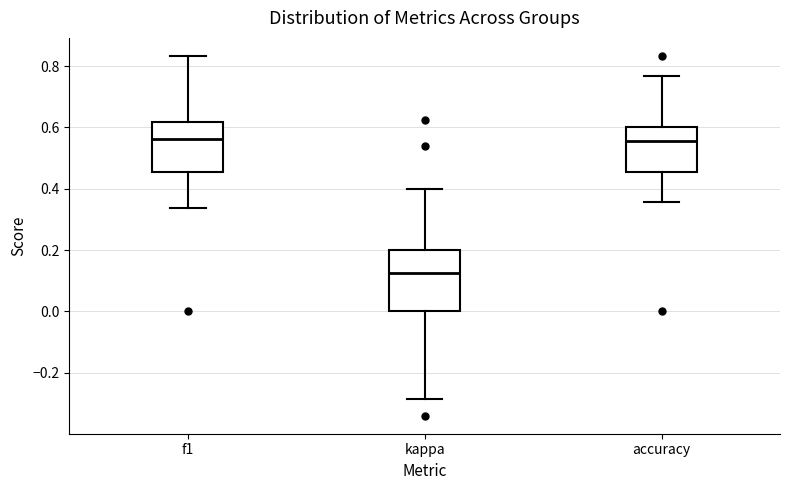

Reading left to right, read every box against the y-axis: the position of its median line, the range the box covers, and the ends of its whiskers. The values are not printed on the chart, so give them approximately, as read against the axis.

f1: median 0.56, box 0.46 to 0.62, whiskers 0.34 to 0.84
kappa: median 0.12, box 0.00 to 0.20, whiskers -0.28 to 0.40
accuracy: median 0.56, box 0.46 to 0.60, whiskers 0.36 to 0.76